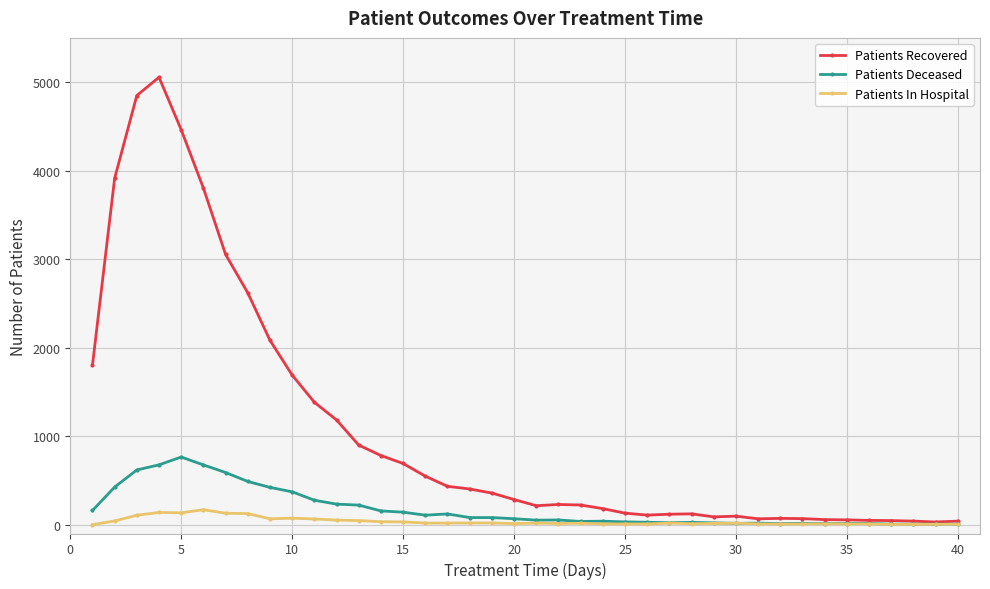

What is the maximum value shown in the chart?

5055